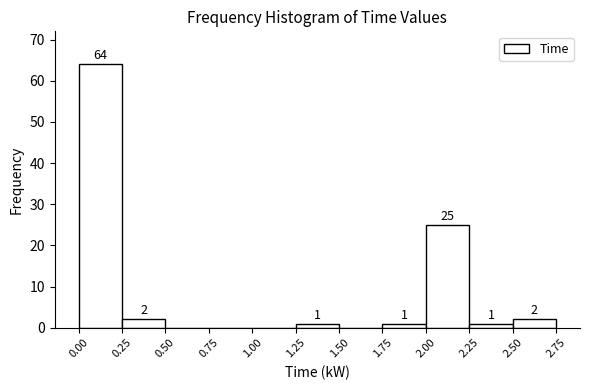

Which range on the x-axis has the tallest bar?

0.00 to 0.25